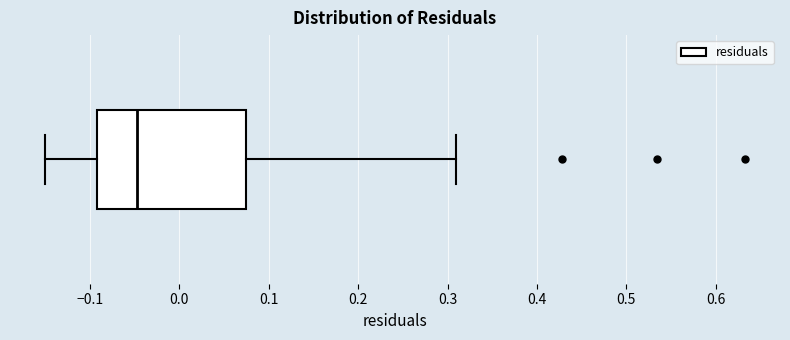

Transcribe this box plot: give where the median line is, the range the box spans, and where the two whiskers end, as read against the x-axis. The values are not printed on the chart, so give them approximately, as read against the axis.

median -0.05, box -0.09 to 0.07, whiskers -0.15 to 0.31